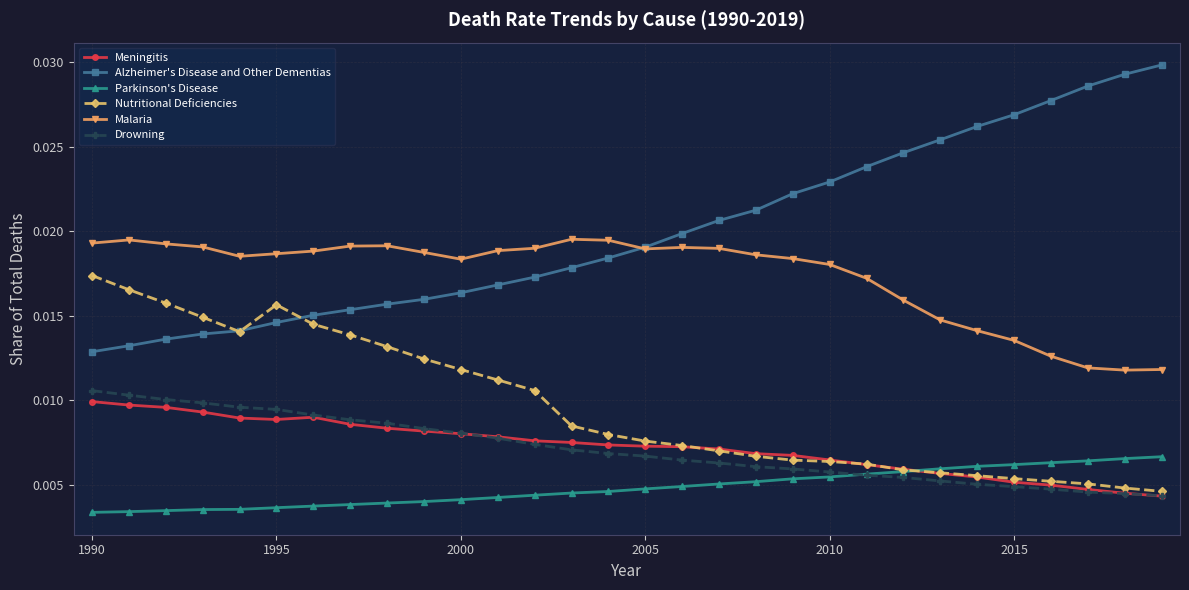

After their last crossing, which series has the higher values: Parkinson's Disease or Drowning?

Parkinson's Disease